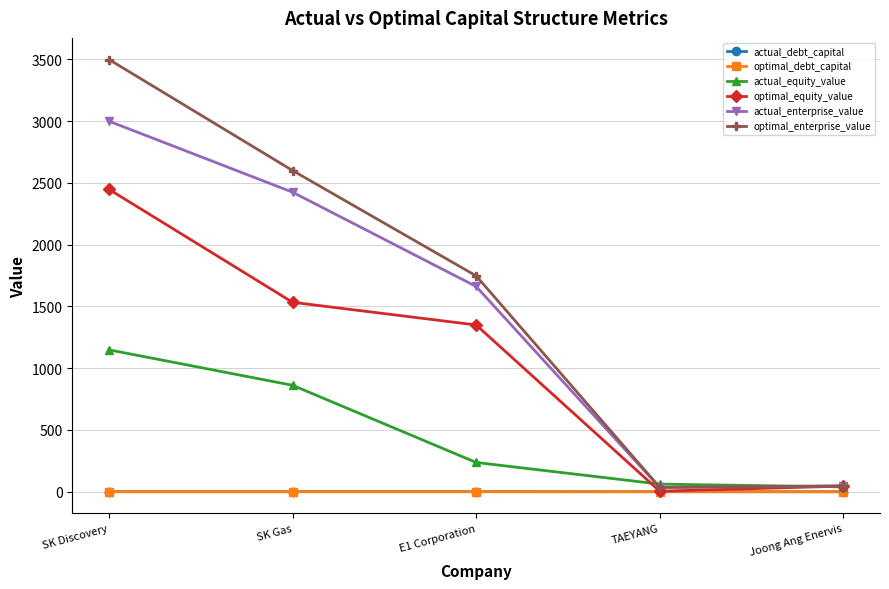

What is the total value across all series at E1 Corporation?

4997.6